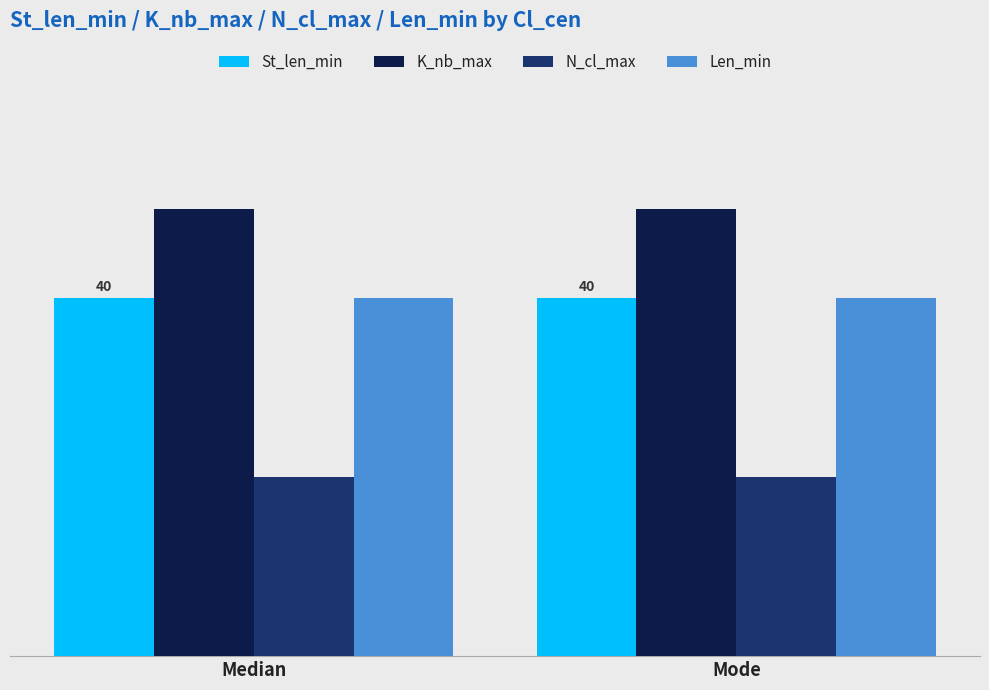

Does the chart contain stacked bars?

No